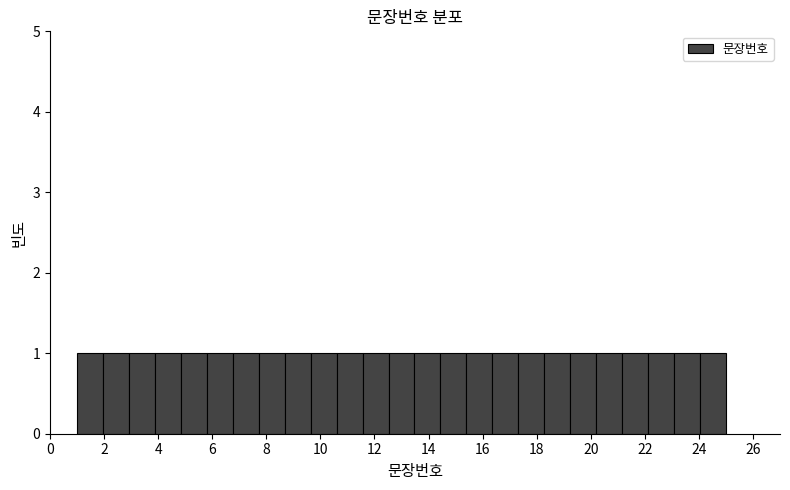

Reading left to right, transcribe this chart: for each bar, give the range it covers on the x-axis and its height. Neither the bar edges nor the heights are printed on the chart, so give them approximately, as read against the axes.

1.00 to 1.96: 1
1.96 to 2.92: 1
2.92 to 3.88: 1
3.88 to 4.84: 1
4.84 to 5.80: 1
5.80 to 6.76: 1
6.76 to 7.72: 1
7.72 to 8.68: 1
8.68 to 9.64: 1
9.64 to 10.60: 1
10.60 to 11.56: 1
11.56 to 12.52: 1
12.52 to 13.48: 1
13.48 to 14.44: 1
14.44 to 15.40: 1
15.40 to 16.36: 1
16.36 to 17.32: 1
17.32 to 18.28: 1
18.28 to 19.24: 1
19.24 to 20.20: 1
20.20 to 21.16: 1
21.16 to 22.12: 1
22.12 to 23.08: 1
23.08 to 24.04: 1
24.04 to 25.00: 1